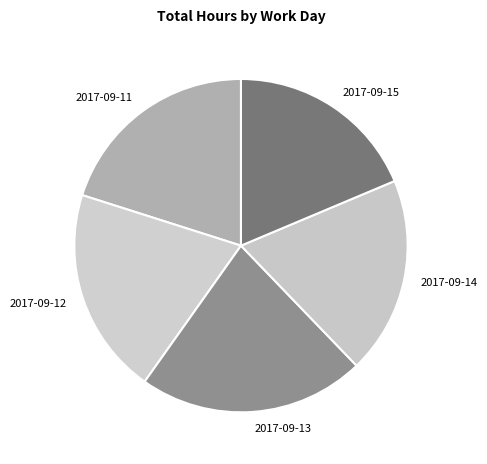

What is the ratio of the value at 2017-09-13 to the value at 2017-09-15?

1.2